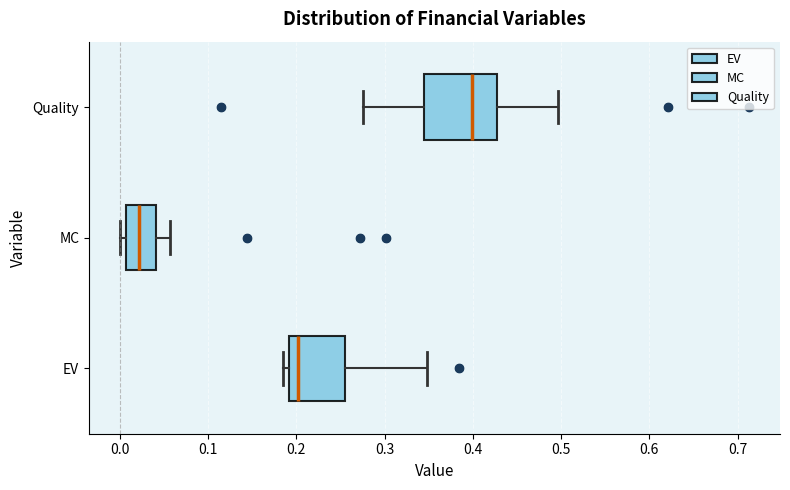

Which box's median line is the furthest to the left?

MC